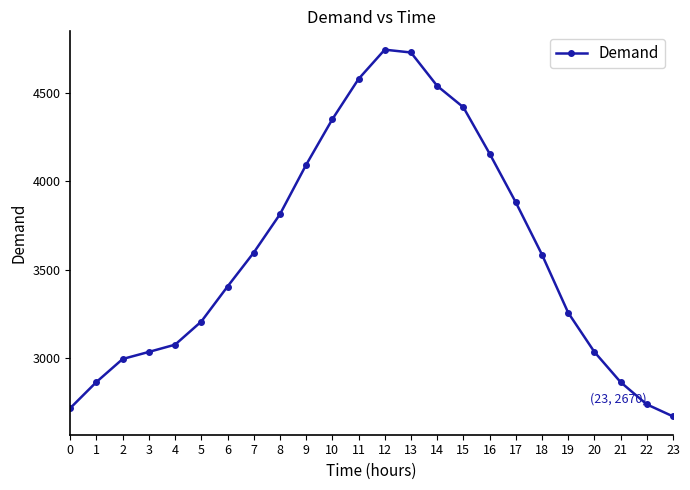

True or false: there are more than 2 points higher than both neighbors.

False